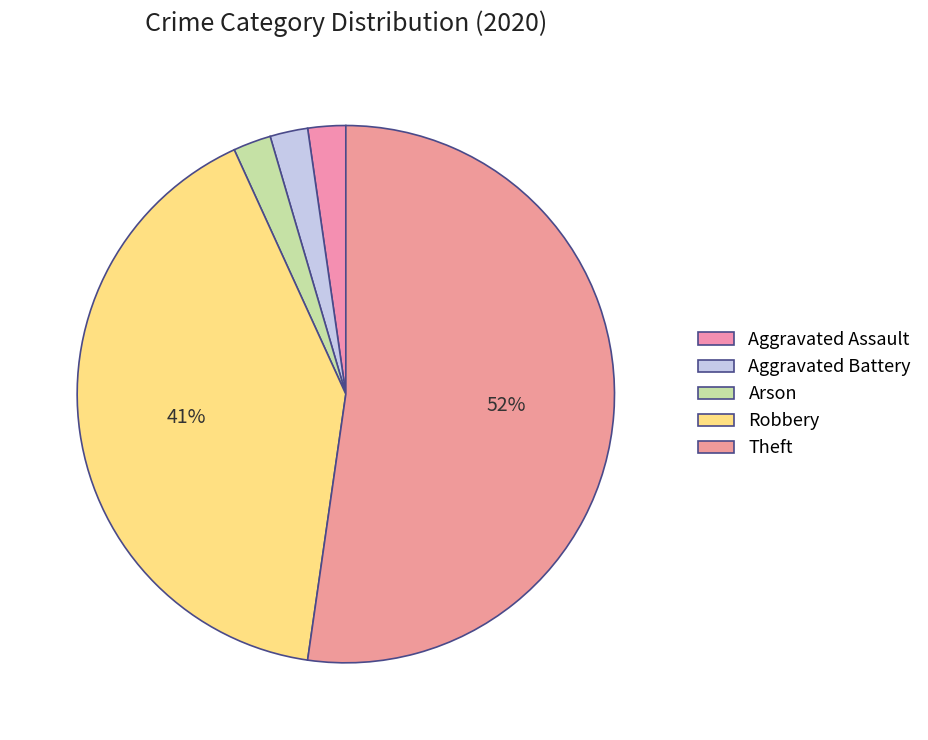

What percentage is the Theft slice, to the nearest percent?

52%